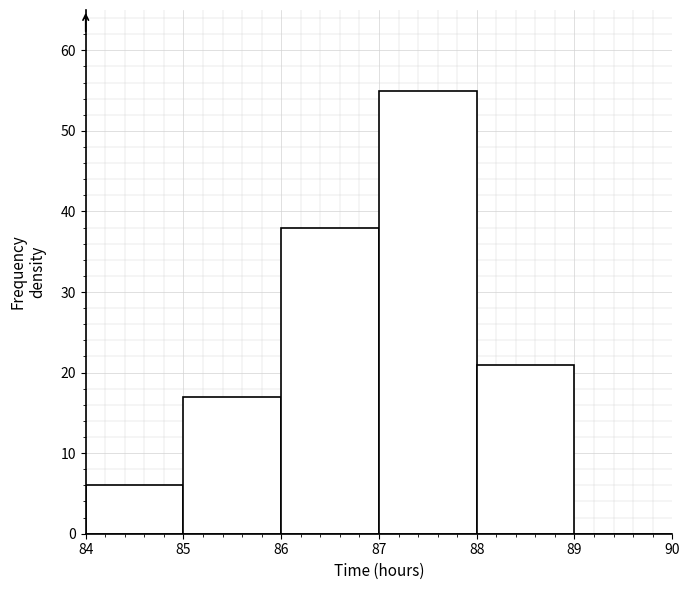

Reading left to right, transcribe this chart: for each bar, give the range it covers on the x-axis and its height. The values are not printed on the chart, so give them approximately, as read against the axis.

84 to 85: 6
85 to 86: 17
86 to 87: 38
87 to 88: 55
88 to 89: 21
89 to 90: 0